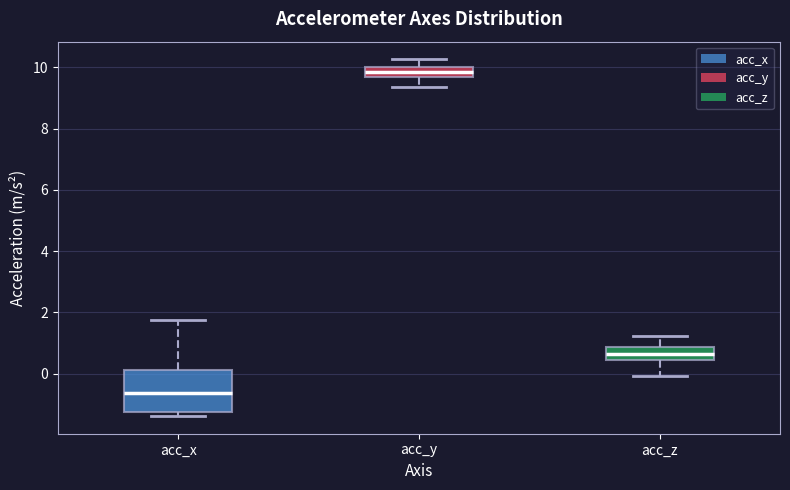

Reading left to right, read every box against the y-axis: the position of its median line, the range the box covers, and the ends of its whiskers. The values are not printed on the chart, so give them approximately, as read against the axis.

acc_x: median -0.6, box -1.2 to 0.2, whiskers -1.4 to 1.8
acc_y: median 9.8, box 9.6 to 10.0, whiskers 9.4 to 10.2
acc_z: median 0.6, box 0.4 to 0.8, whiskers 0.0 to 1.2